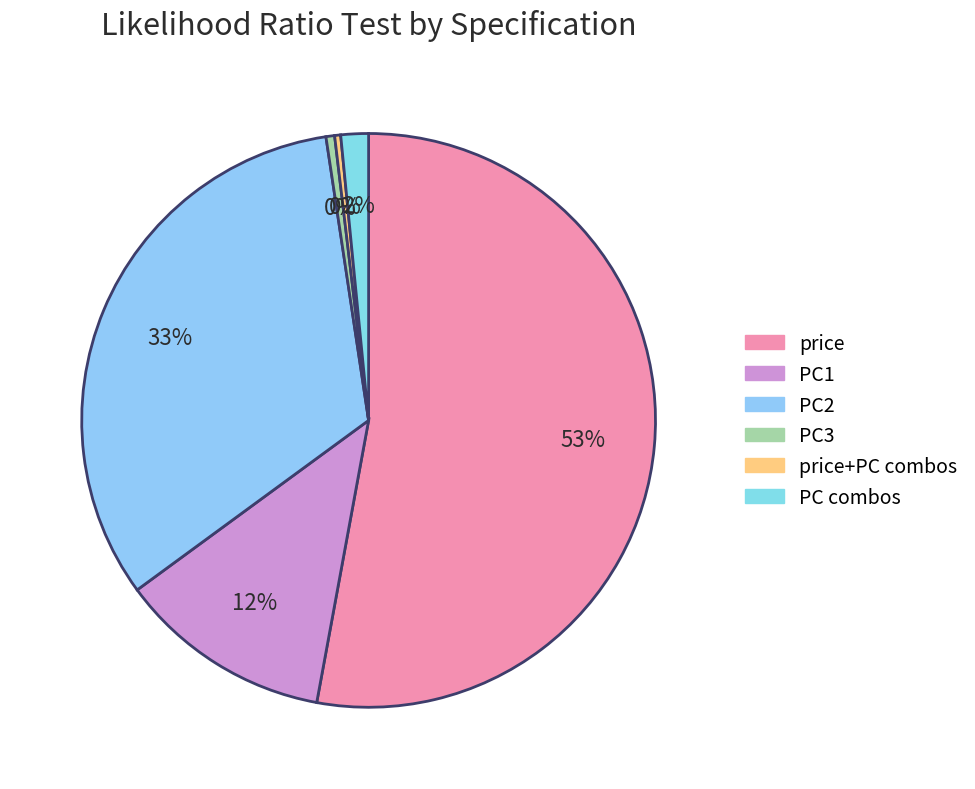

How many segments does this pie chart have?

6